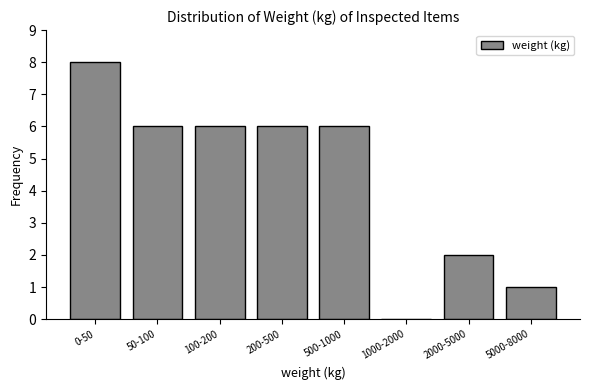

Reading left to right, list all the values displayed in this chart.

0-50=8	50-100=6	100-200=6	200-500=6	500-1000=6	1000-2000=0	2000-5000=2	5000-8000=1